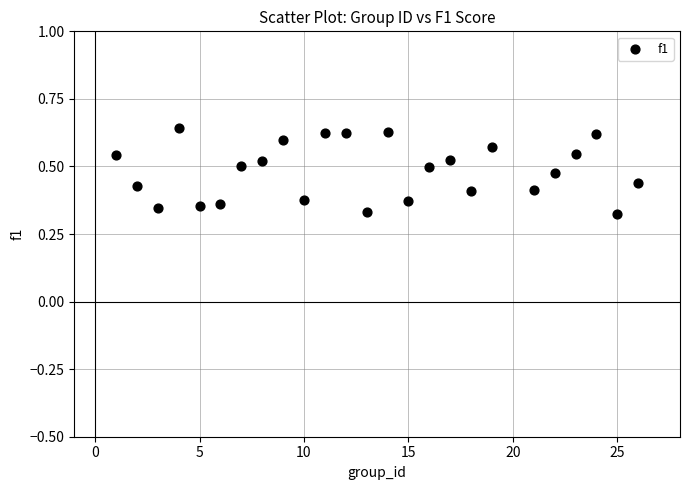

What is the range of X values (max minus min)?

25.0